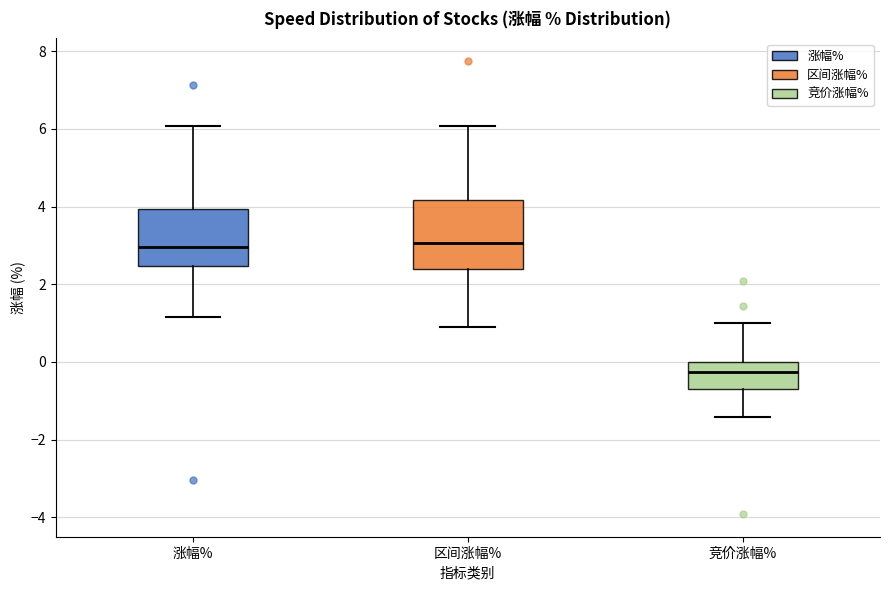

Which box is the tallest, from its lower edge to its upper edge?

区间涨幅%